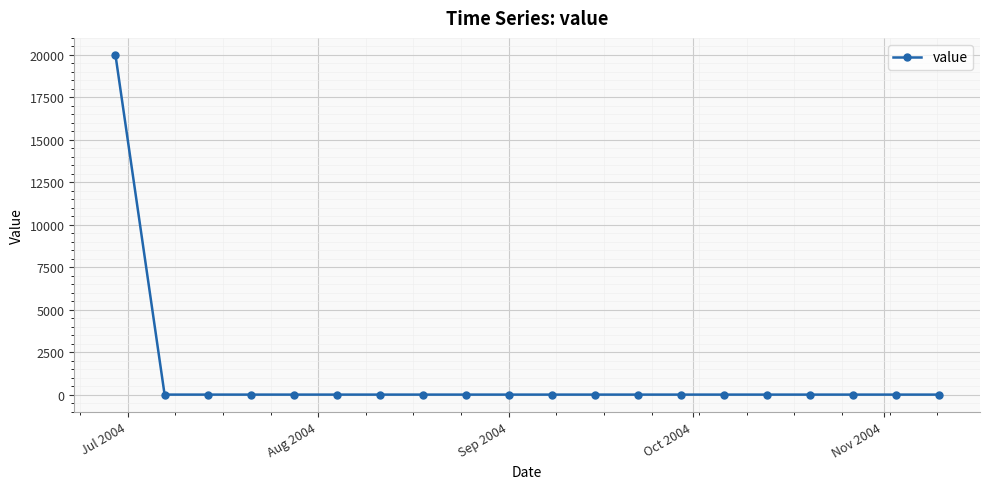

What is the greatest value displayed?

20000